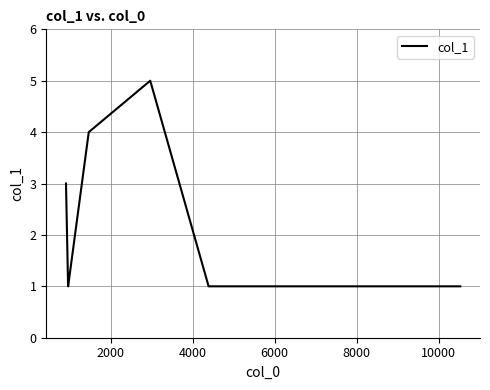

What is the greatest value displayed?

5